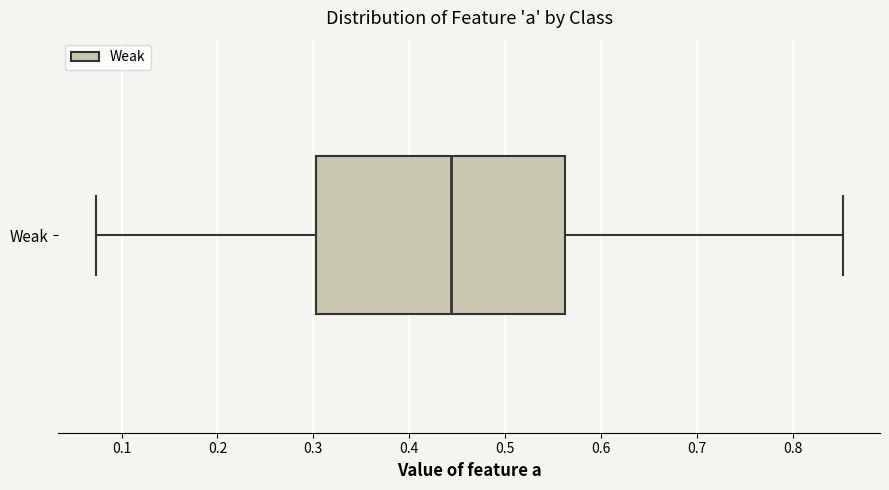

Where does the median line of the box for Weak sit on the x-axis? The values are not printed on the chart, so give them approximately, as read against the axis.

0.44